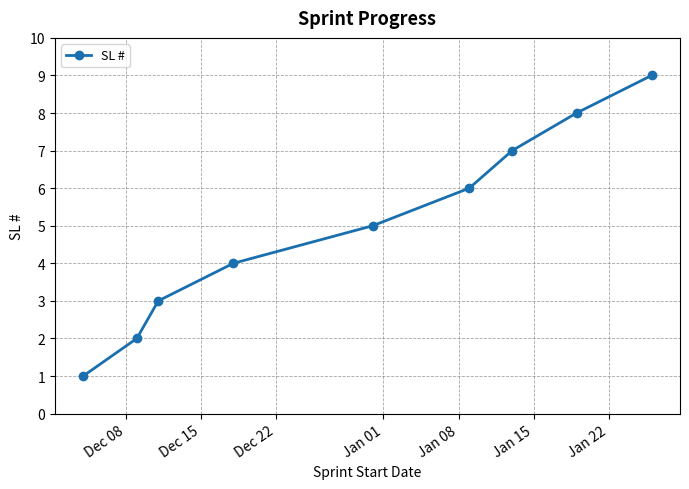

What is the greatest value displayed?

9